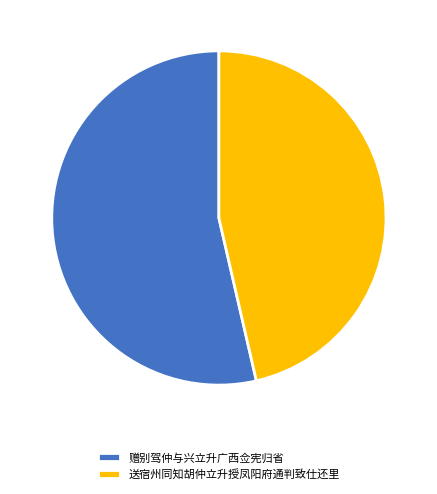

Rank the categories by value from lowest to highest.

送宿州同知胡仲立升授凤阳府通判致仕还里, 赠别驾仲与兴立升广西佥宪归省